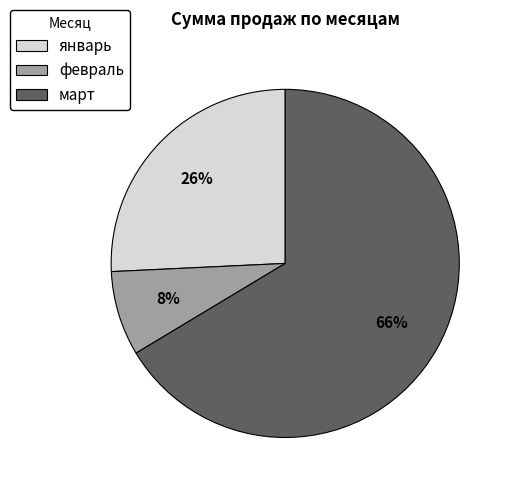

Is it true that март is 66% of the pie?

True